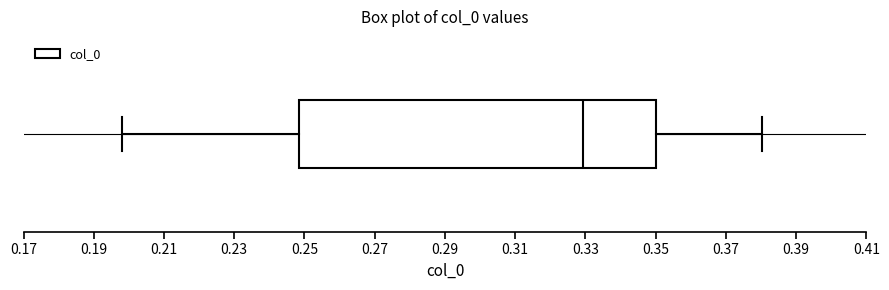

Read this box plot against the x-axis: the position of the median line, the range covered by the box, and the ends of both whiskers. The values are not printed on the chart, so give them approximately, as read against the axis.

median 0.330, box 0.248 to 0.350, whiskers 0.198 to 0.380